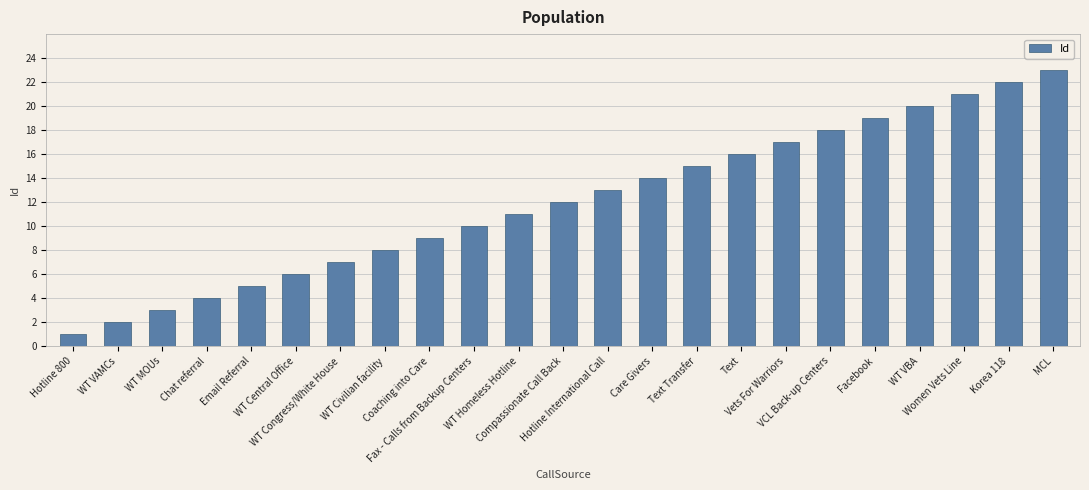

Reading left to right, extract all data points from this chart.

Hotline 800=1	WT VAMCs=2	WT MOUs=3	Chat referral=4	Email Referral=5	WT Central Office=6	WT Congress/White House=7	WT Civilian facility=8	Coaching into Care=9	Fax - Calls from Backup Centers=10	WT Homeless Hotline=11	Compassionate Call Back=12	Hotline International Call=13	Care Givers=14	Text Transfer=15	Text=16	Vets For Warriors=17	VCL Back-up Centers=18	Facebook=19	WT VBA=20	Women Vets Line=21	Korea 118=22	MCL=23